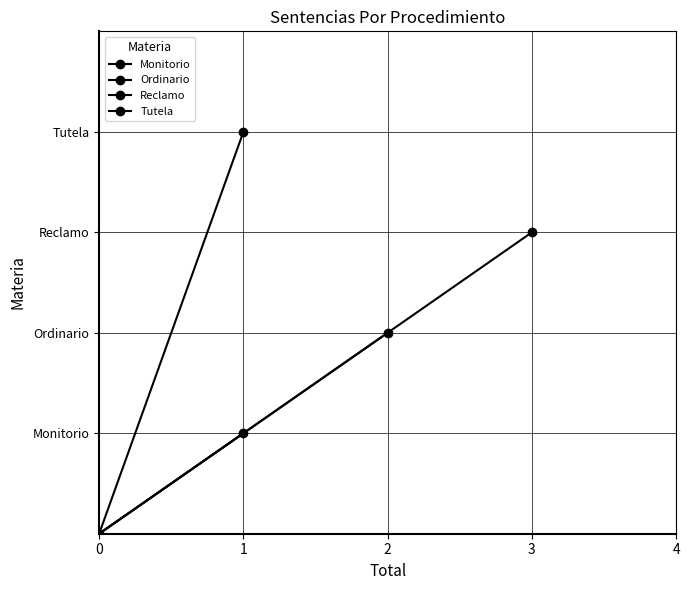

What is the sum of all Tutela values?

4